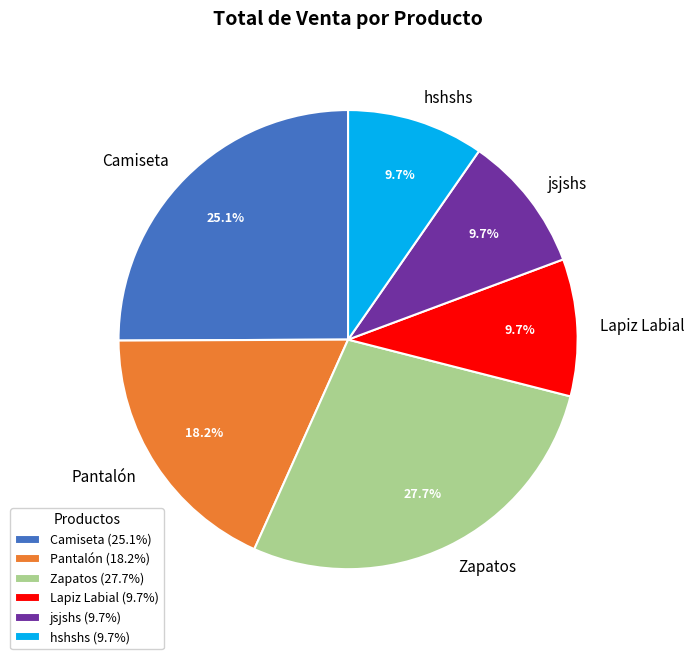

To the nearest percent, what percentage of the pie is Lapiz Labial?

10%